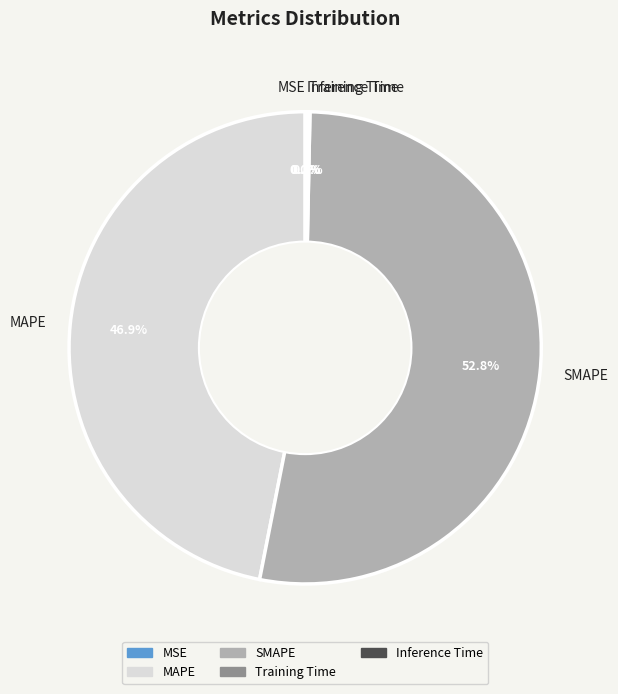

Which category has the biggest portion of the pie?

SMAPE